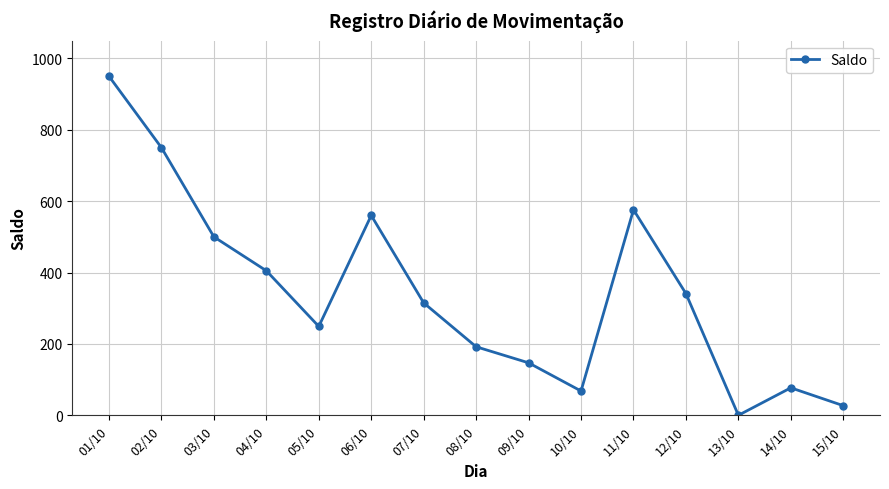

At which label is the value closest to 475?

03/10